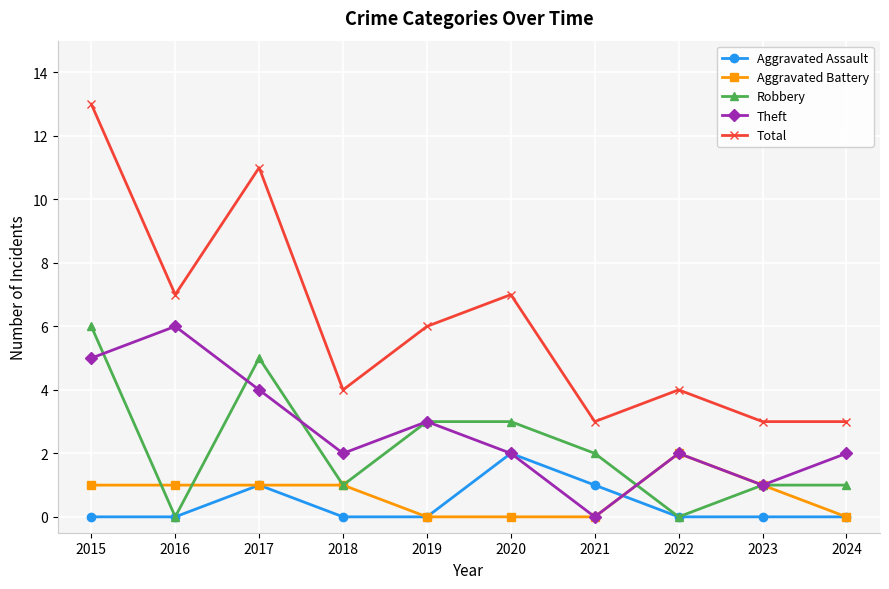

Between which two adjacent categories do Robbery and Aggravated Battery first intersect?

2015 and 2016